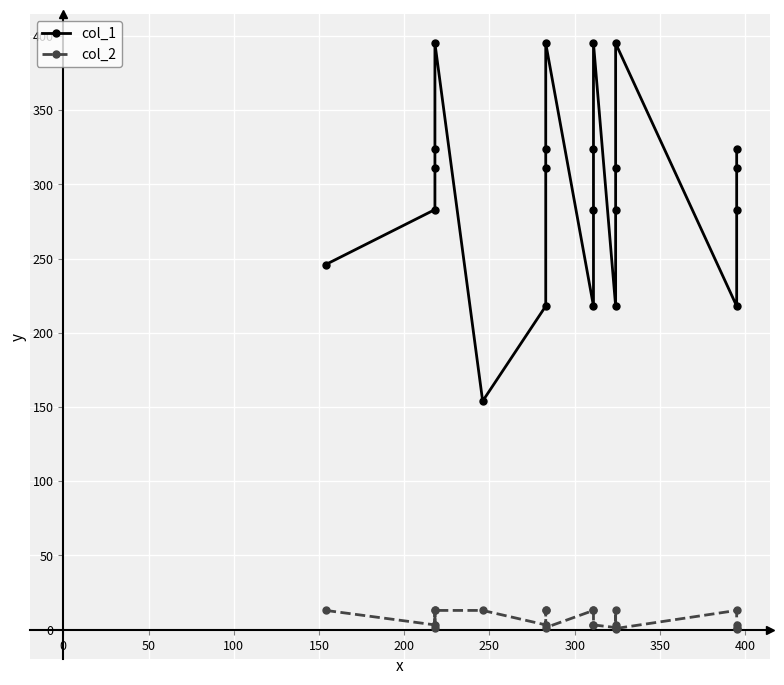

Which series has the largest total across all categories?

col_1